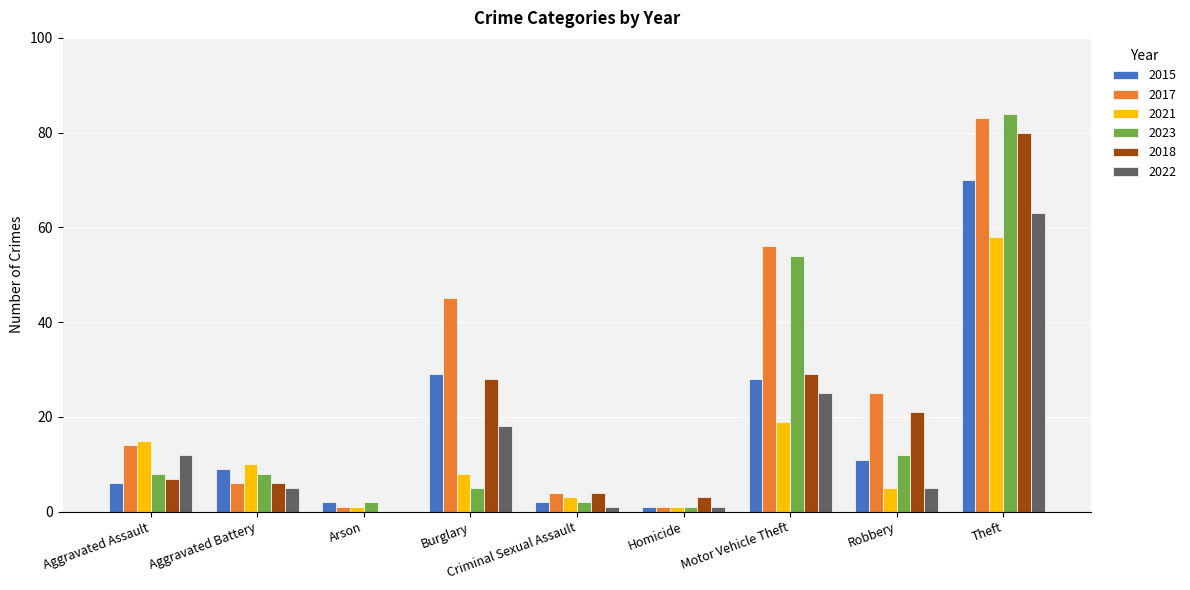

Is the value of 2017 at Criminal Sexual Assault greater than the value of 2015 at Theft?

No